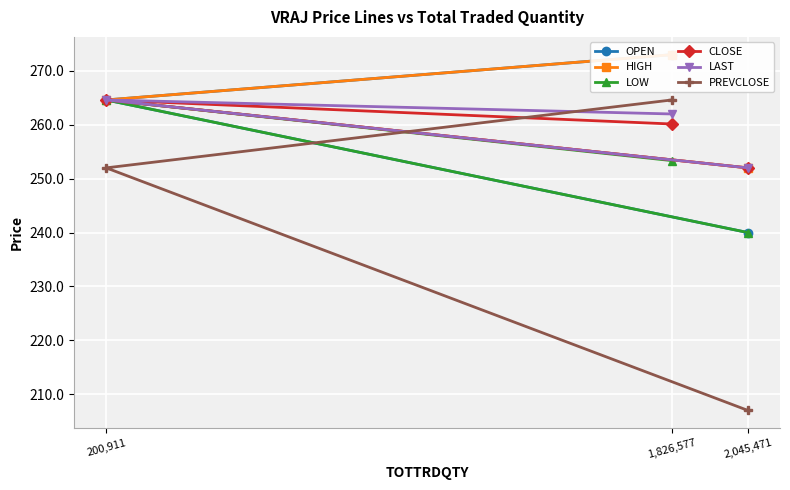

What is the greatest value displayed?

273.0